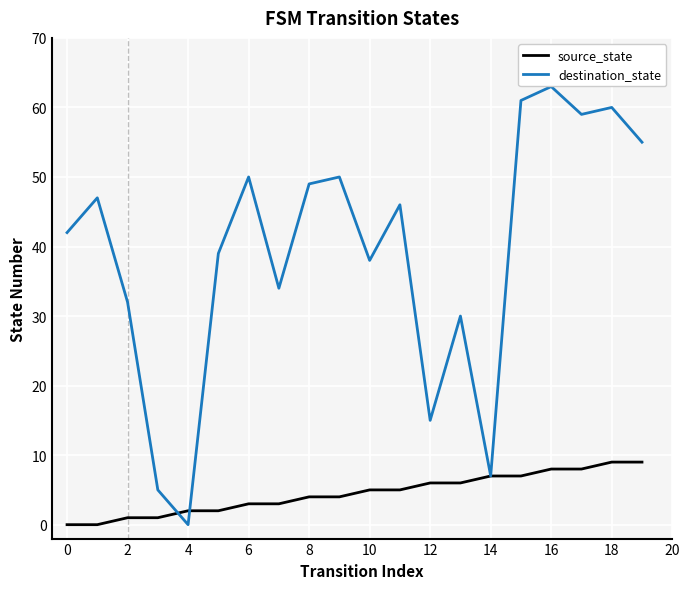

What is the maximum value shown in the chart?

63